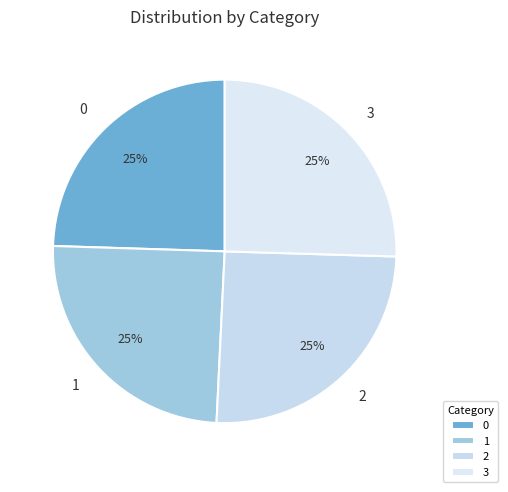

Is it true that 1 is 14% of the pie?

False